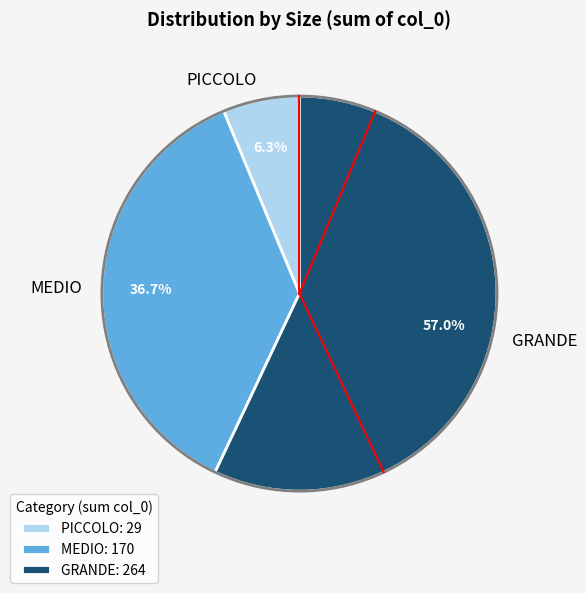

To the nearest percent, what is the combined percentage of PICCOLO and GRANDE?

63%